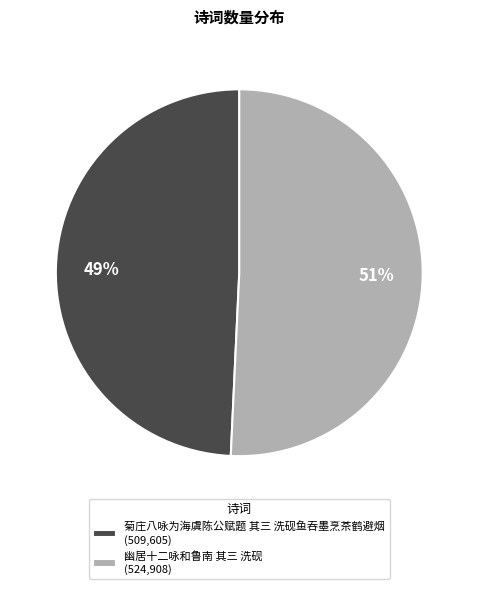

Do 菊庄八咏为海虞陈公赋题 其三 洗砚鱼吞墨烹茶鹤避烟 (509,605) and 幽居十二咏和鲁南 其三 洗砚 (524,908) together represent more than half of the pie?

Yes